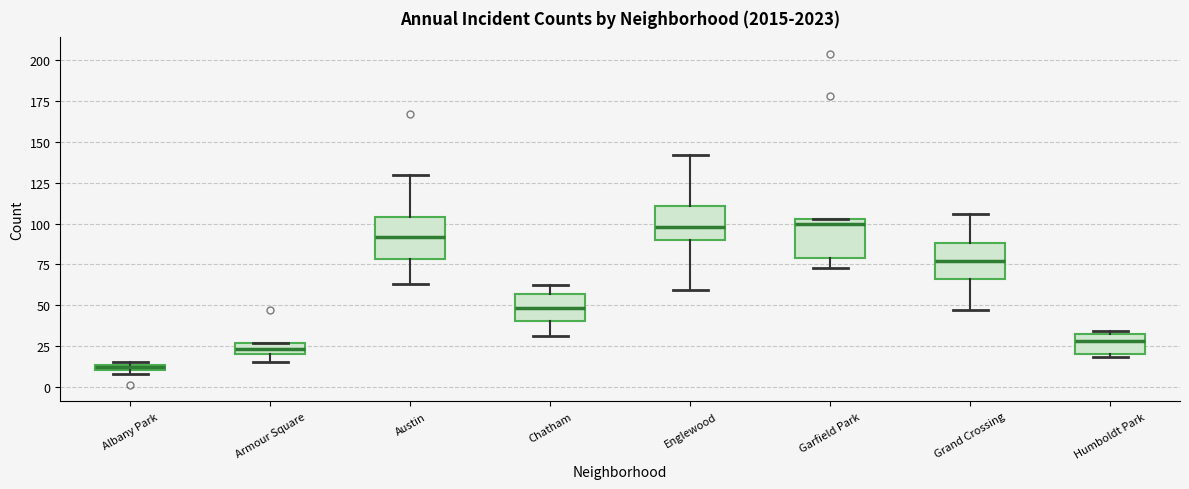

Where is the lower edge of the box for Austin on the y-axis? The values are not printed on the chart, so give them approximately, as read against the axis.

80